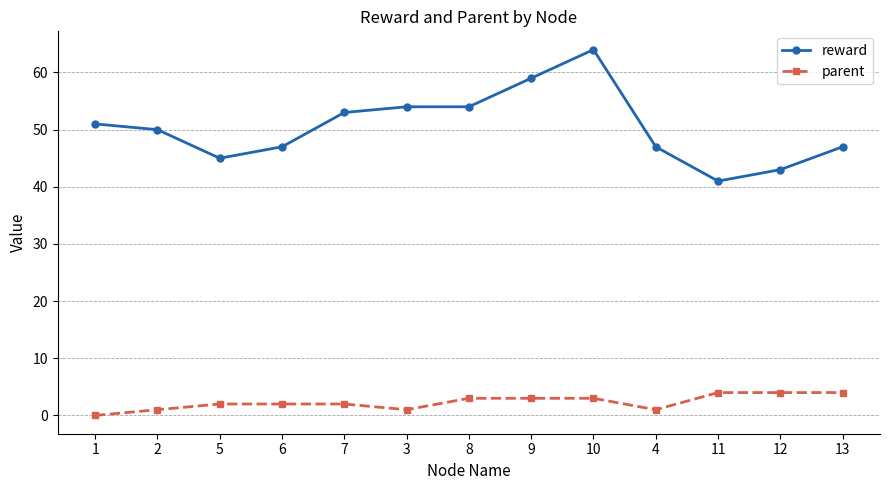

What is the total value across all series at 3?

55